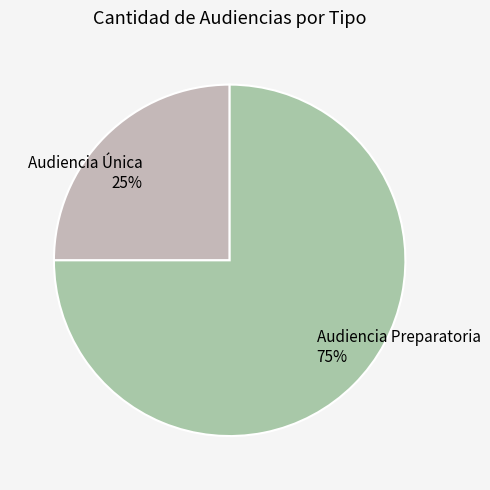

Which slice is the largest?

Audiencia Preparatoria